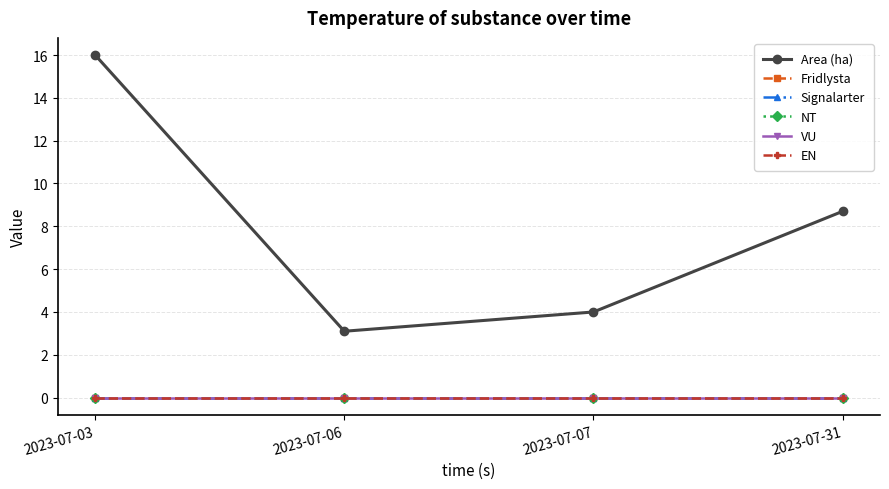

At 2023-07-03, list the series in order from smallest to largest.

Fridlysta, Signalarter, NT, VU, EN, Area (ha)